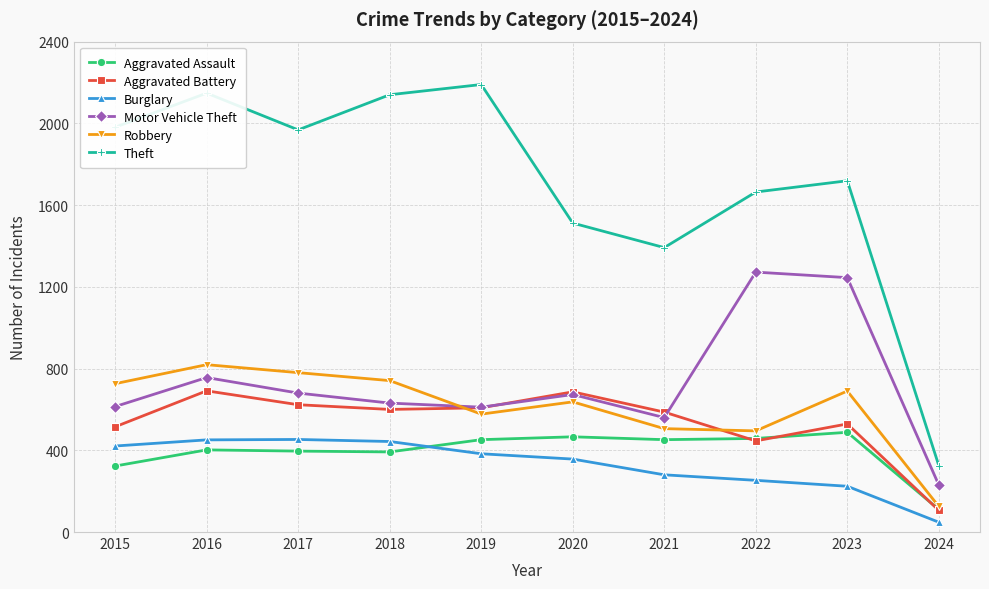

Is this an area chart (filled region under the line)?

No